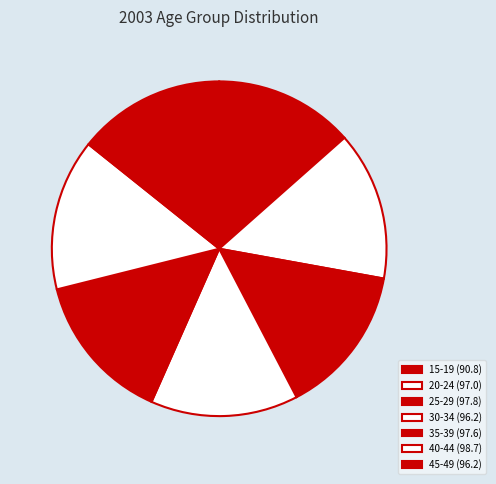

How much of the chart is everything except 15-19?

86.5%